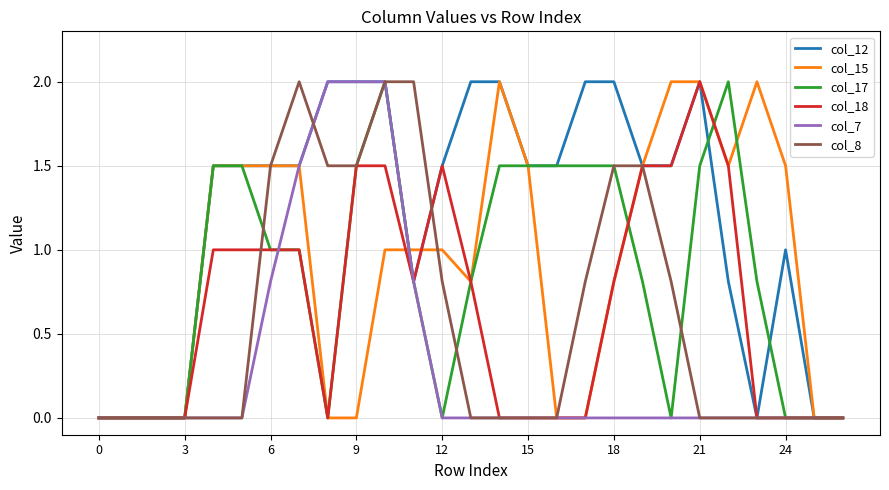

Which series has the largest total across all categories?

col_12